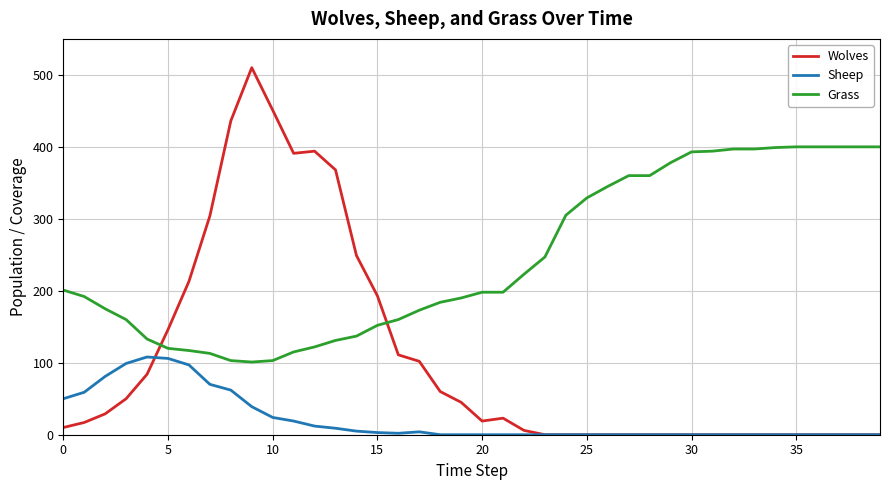

True or false: Wolves has more than 0 interior local peaks.

True